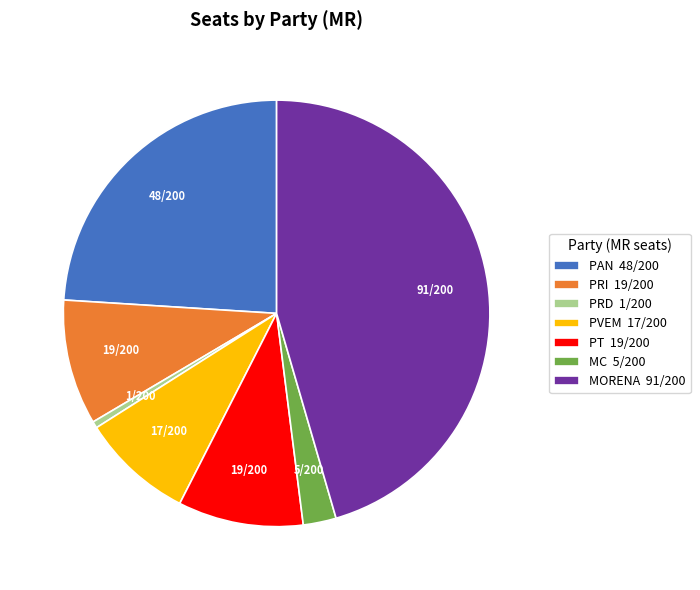

How many slices are in this pie chart?

7